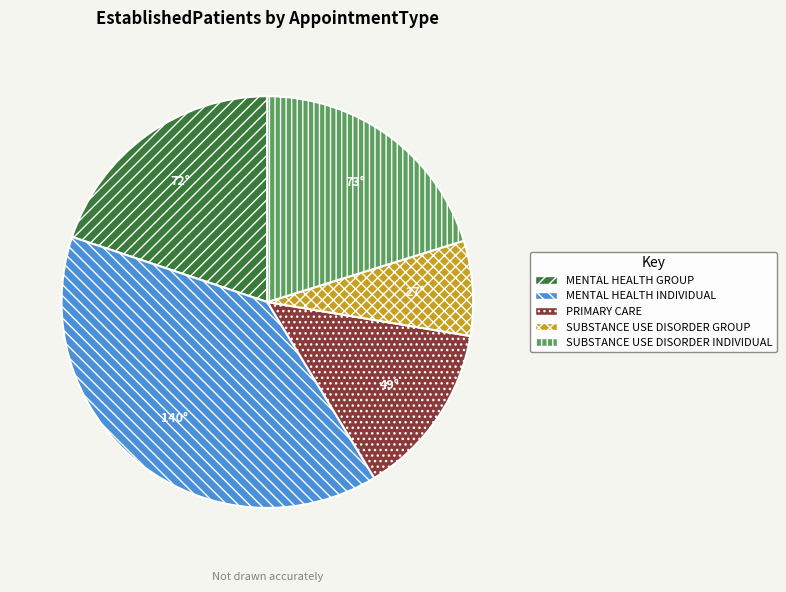

Combined, do MENTAL HEALTH INDIVIDUAL and PRIMARY CARE account for over 50%?

Yes